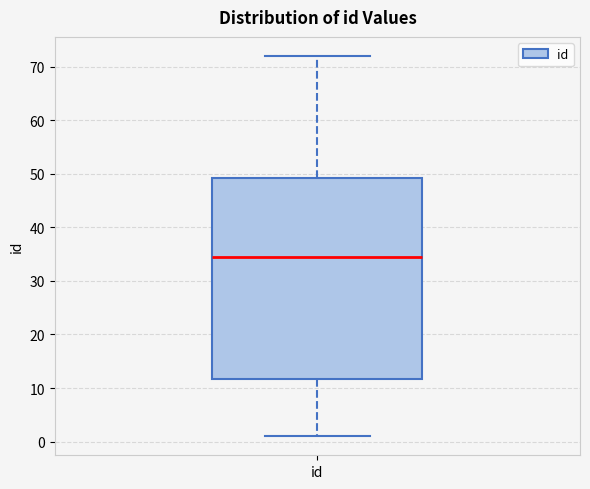

Where is the lower edge of the box for id on the y-axis? The values are not printed on the chart, so give them approximately, as read against the axis.

12